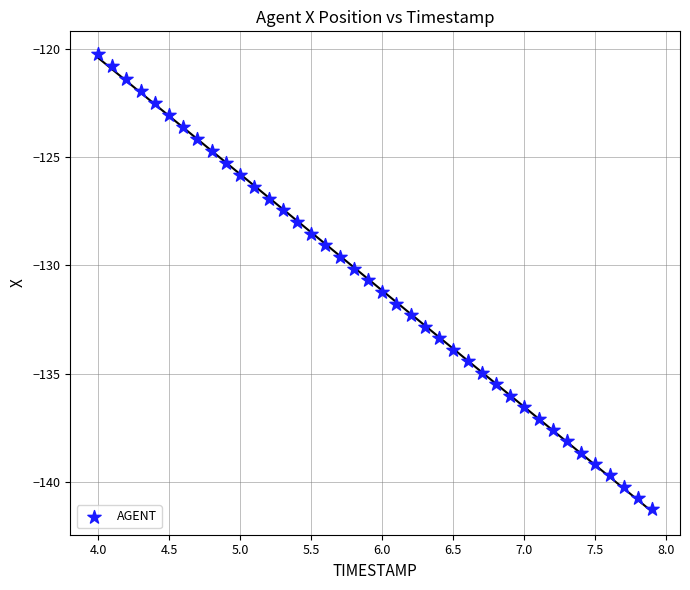

What is the range of Y values (max minus min)?

21.0